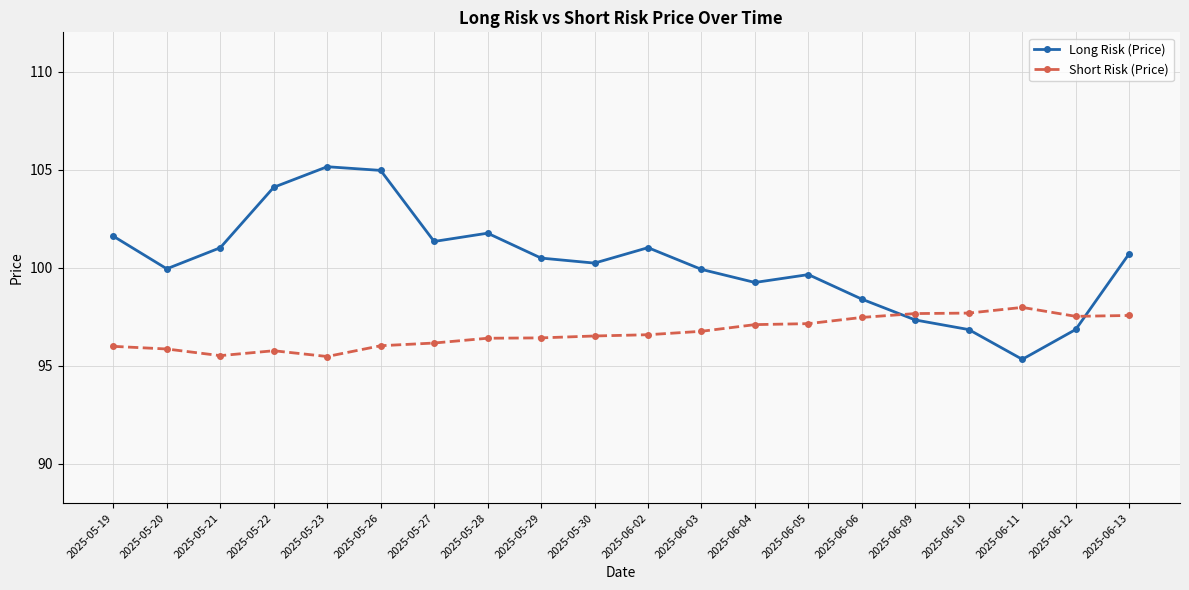

Which series has the largest total across all categories?

Long Risk (Price)